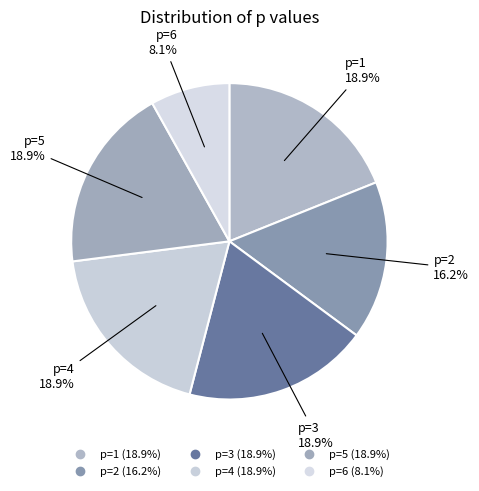

Which has a higher value, p=1 or p=5?

p=1